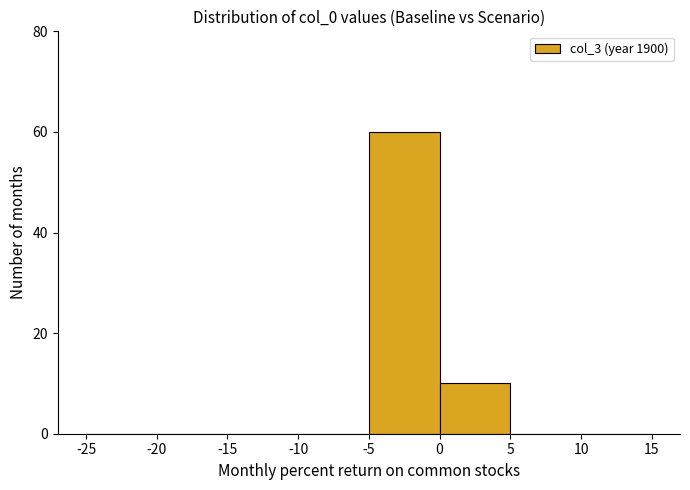

Reading left to right, list every bar in this chart as the range it spans on the x-axis followed by its height. The values are not printed on the chart, so give them approximately, as read against the axis.

-25 to -20: 0
-20 to -15: 0
-15 to -10: 0
-10 to -5: 0
-5 to 0: 60
0 to 5: 10
5 to 10: 0
10 to 15: 0